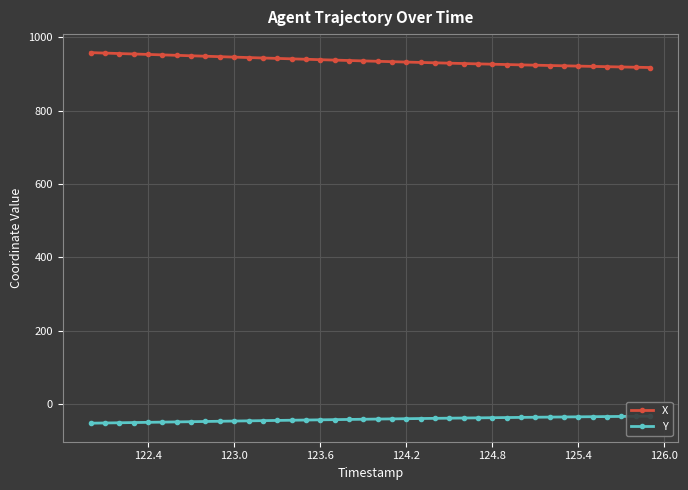

What is the minimum value for X?

917.6